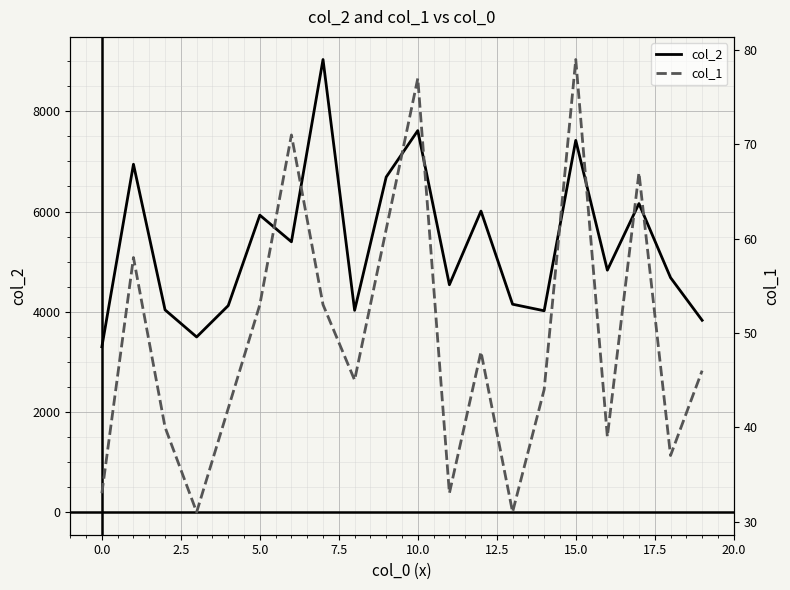

How many interior local valleys does the col_2 series have?

6